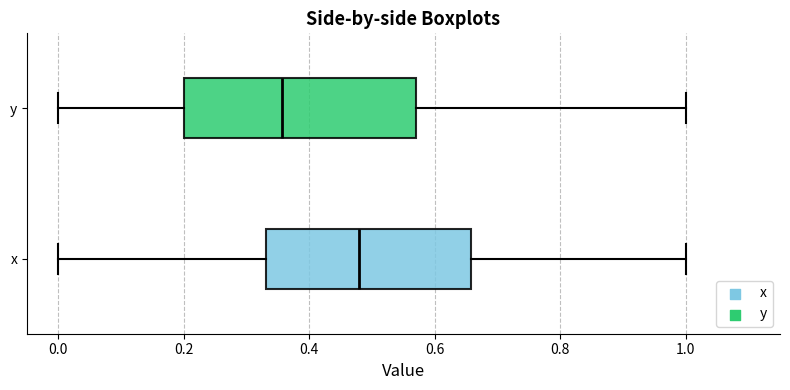

Which box has the furthest to the right median line?

x